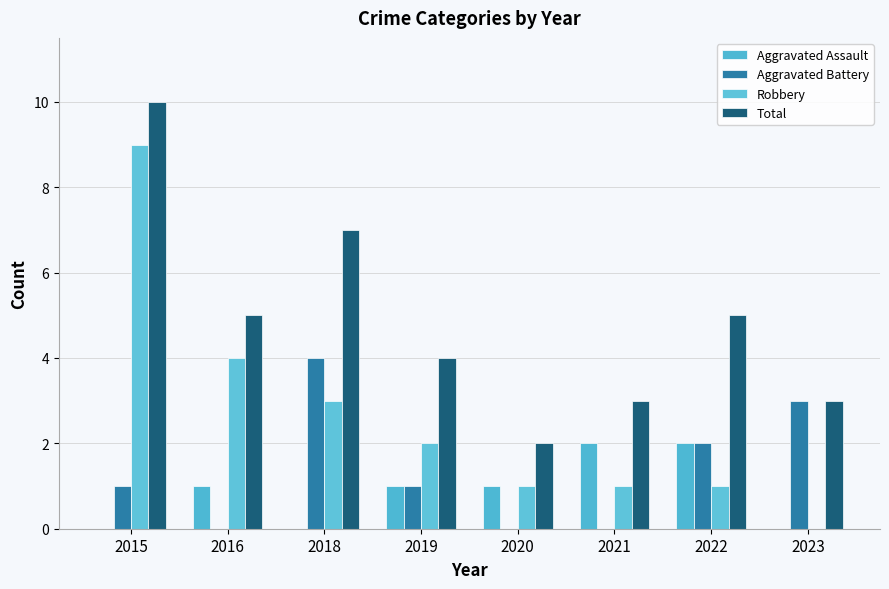

Rank the series by their maximum value, from highest to lowest.

Total, Robbery, Aggravated Battery, Aggravated Assault